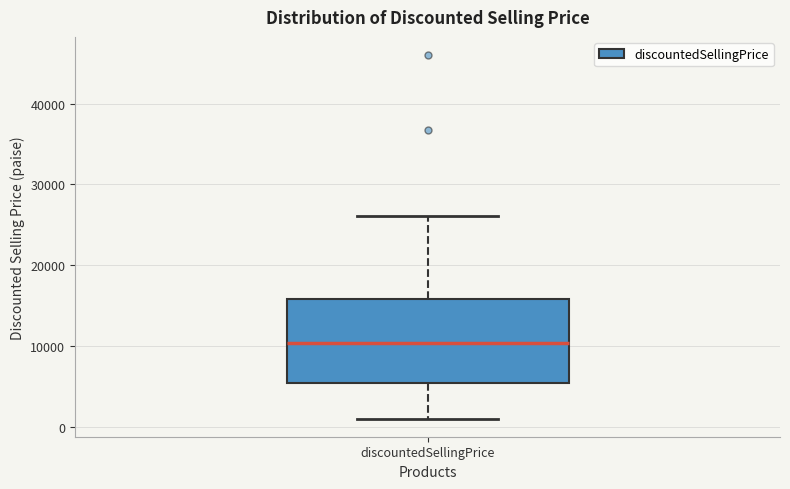

Read this box plot against the y-axis: the position of the median line, the range covered by the box, and the ends of both whiskers. The values are not printed on the chart, so give them approximately, as read against the axis.

median 10000, box 5000 to 16000, whiskers 1000 to 26000